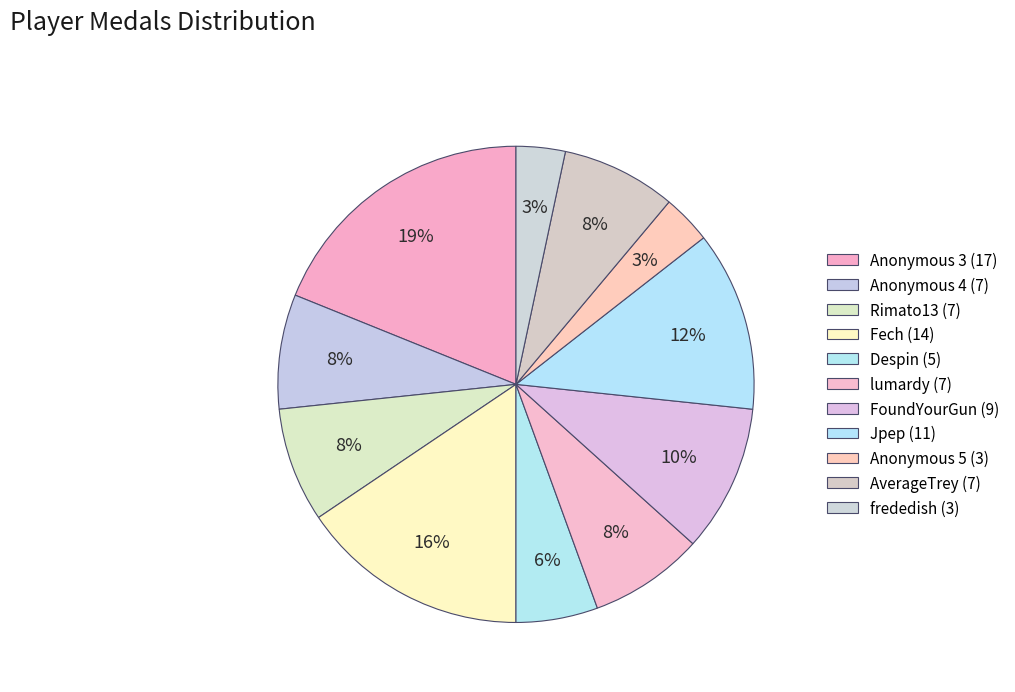

How many slices are in this pie chart?

11